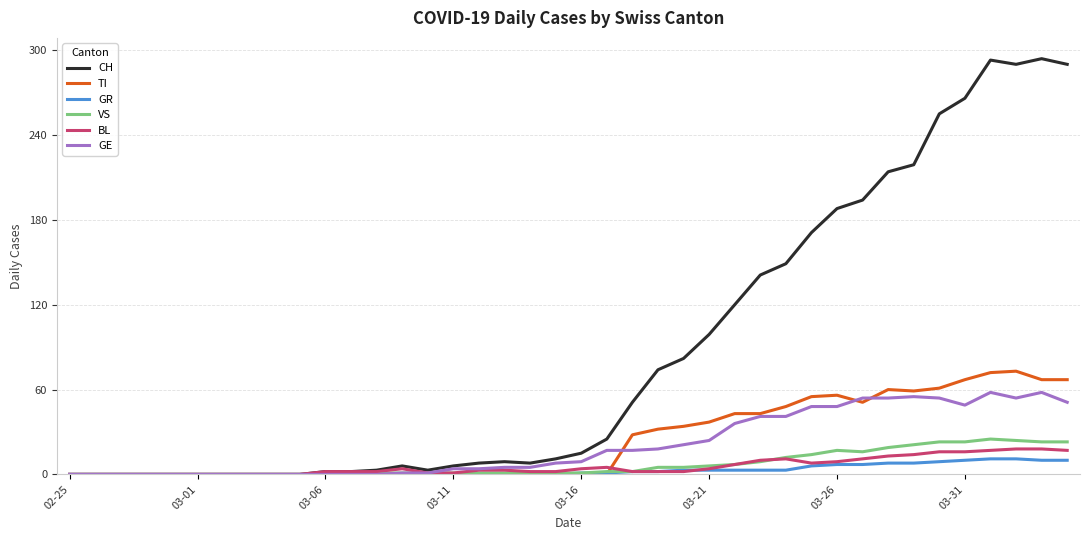

Does the chart display data point markers on the line(s)?

No